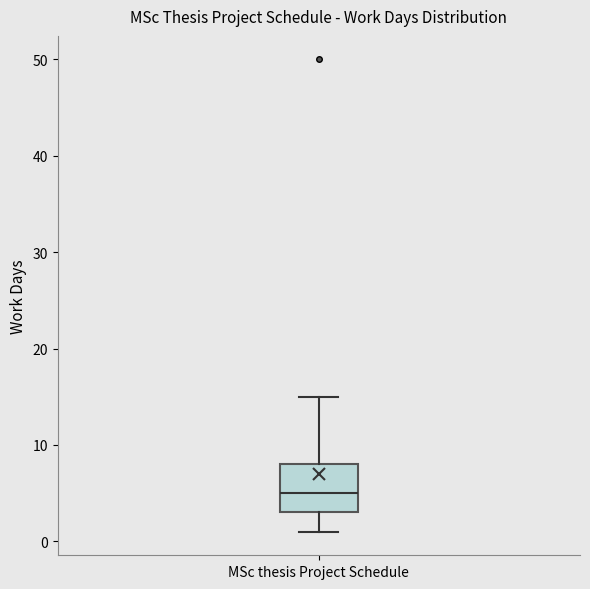

Read this box plot against the y-axis: the position of the median line, the range covered by the box, and the ends of both whiskers. The values are not printed on the chart, so give them approximately, as read against the axis.

median 5, box 3 to 8, whiskers 1 to 15